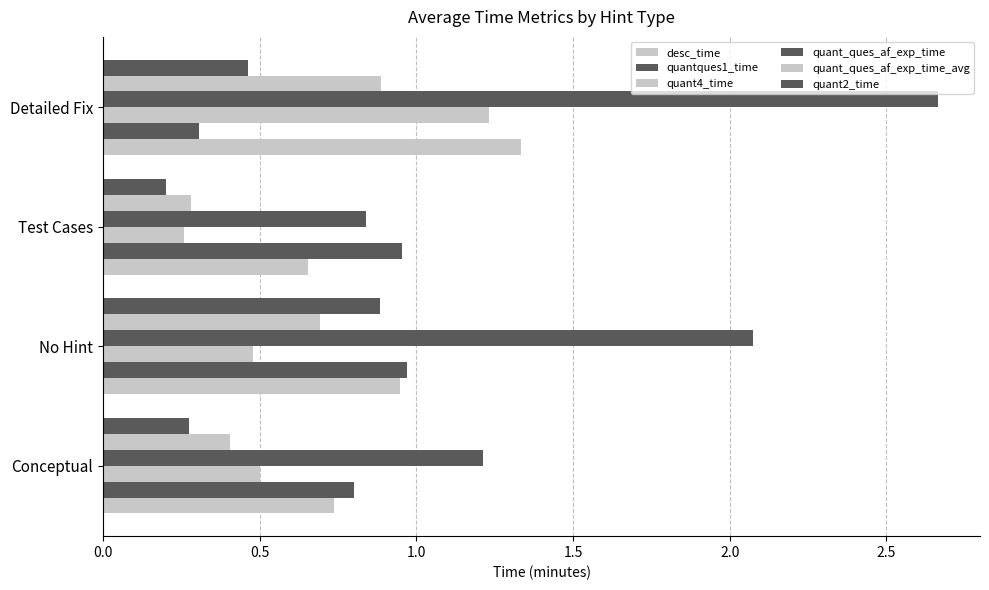

How many values in the quant_ques_af_exp_time series exceed 2?

2